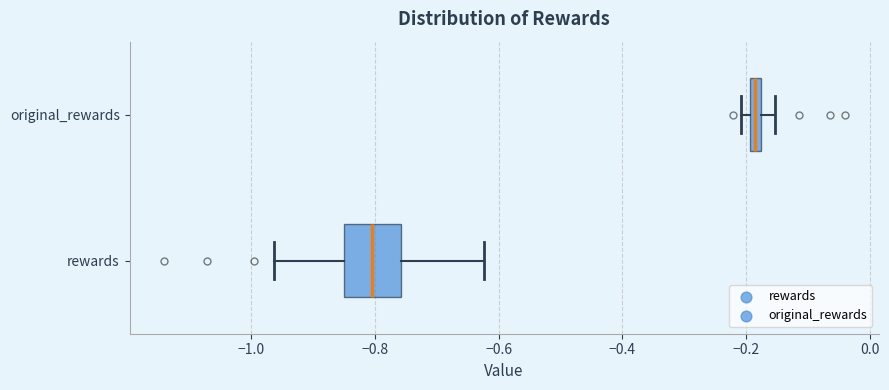

Which box has the furthest to the right median line?

original_rewards